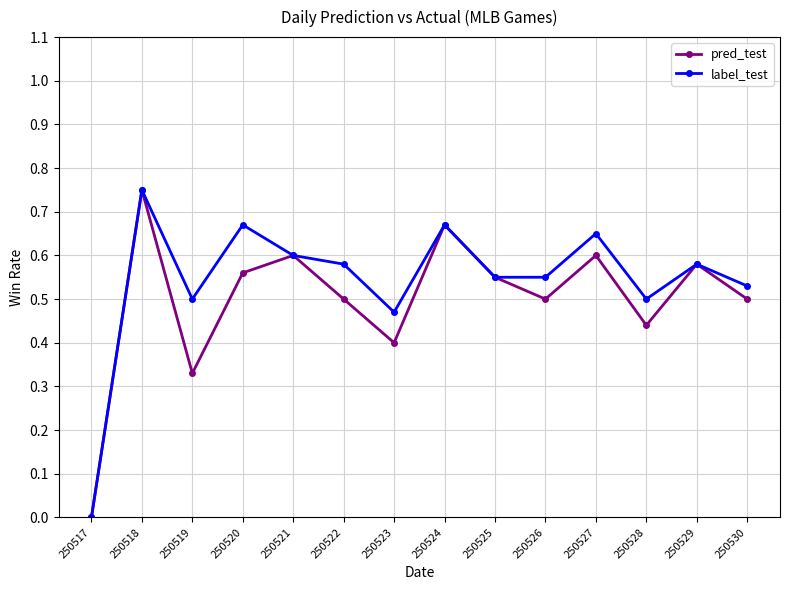

Which category has the highest value in the pred_test series?

250518